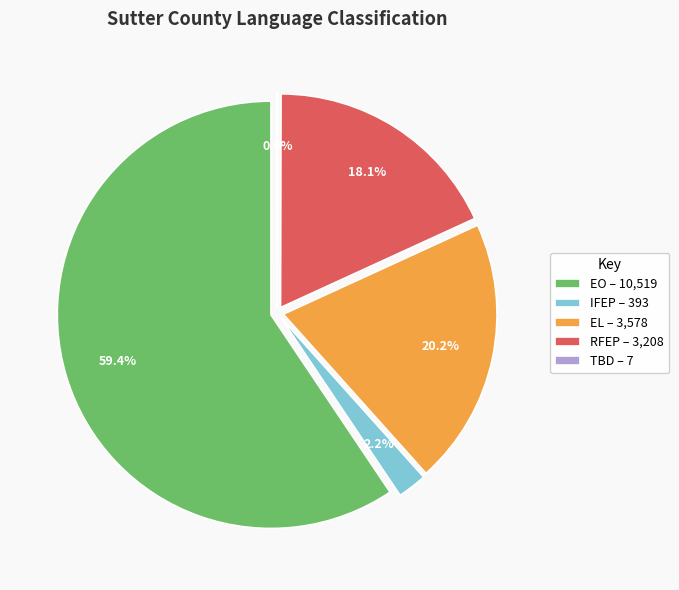

What is the total percentage of Reclassified Fluent English Proficient (RFEP) and Initial Fluent English Proficient (IFEP)?

20.3%